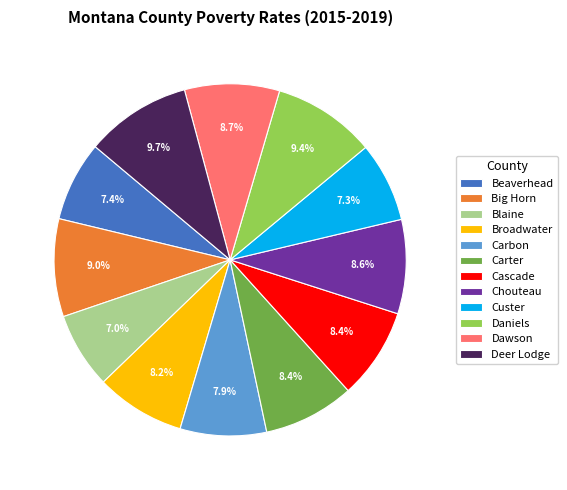

Between Custer and Dawson, which is larger?

Dawson